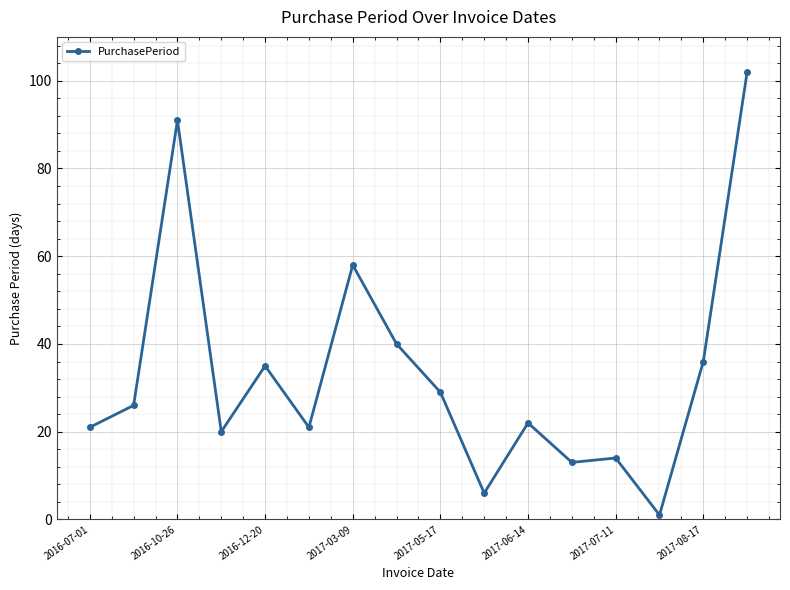

What is the sum of all values?

535